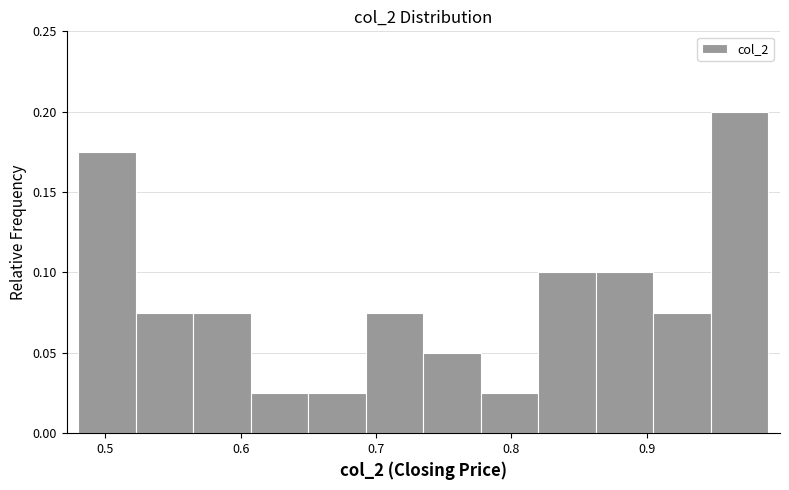

Over which range of the x-axis is the bar tallest?

0.95 to 0.99